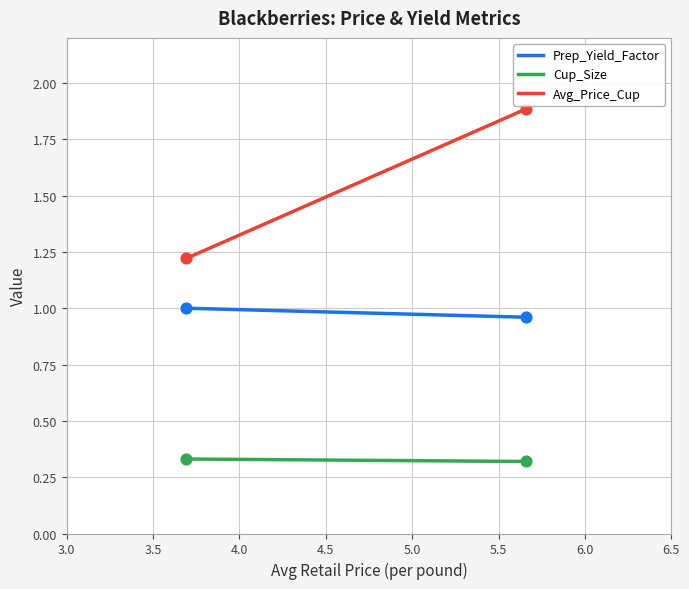

What are all the series names shown in the legend?

Prep_Yield_Factor, Cup_Size, Avg_Price_Cup